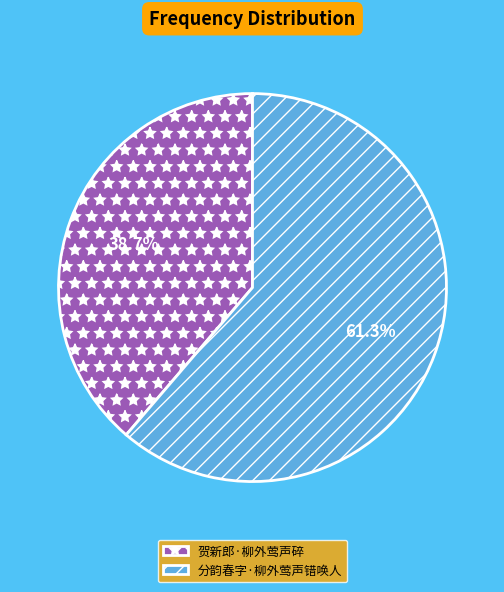

Combined, do 贺新郎·柳外莺声碎 and 分韵春字·柳外莺声错唤人 account for over 50%?

Yes